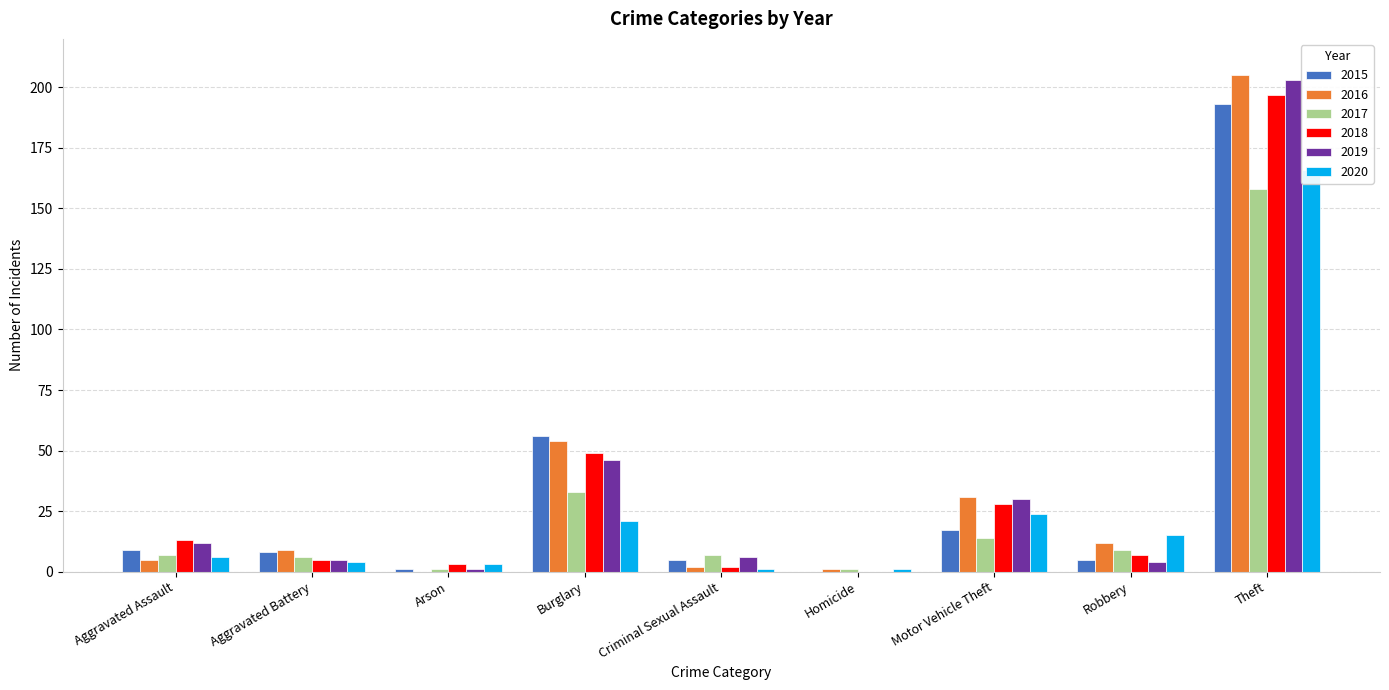

Between Motor Vehicle Theft and Robbery, which series saw the biggest shift?

2019